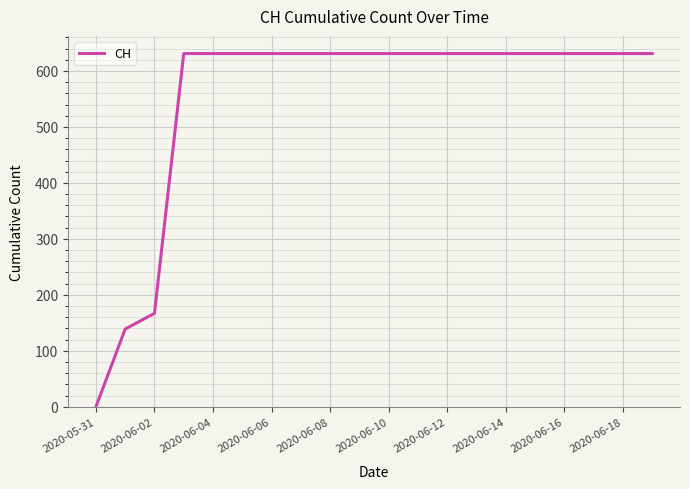

What is the greatest value displayed?

631